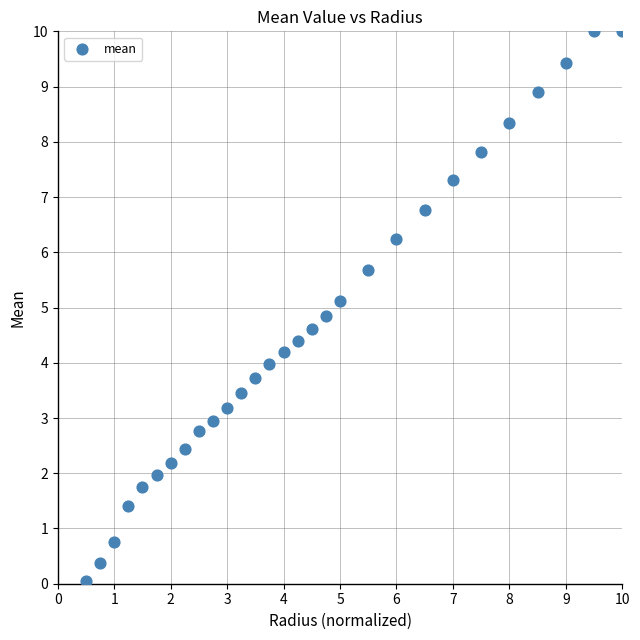

What is the range of Y values (max minus min)?

10.0